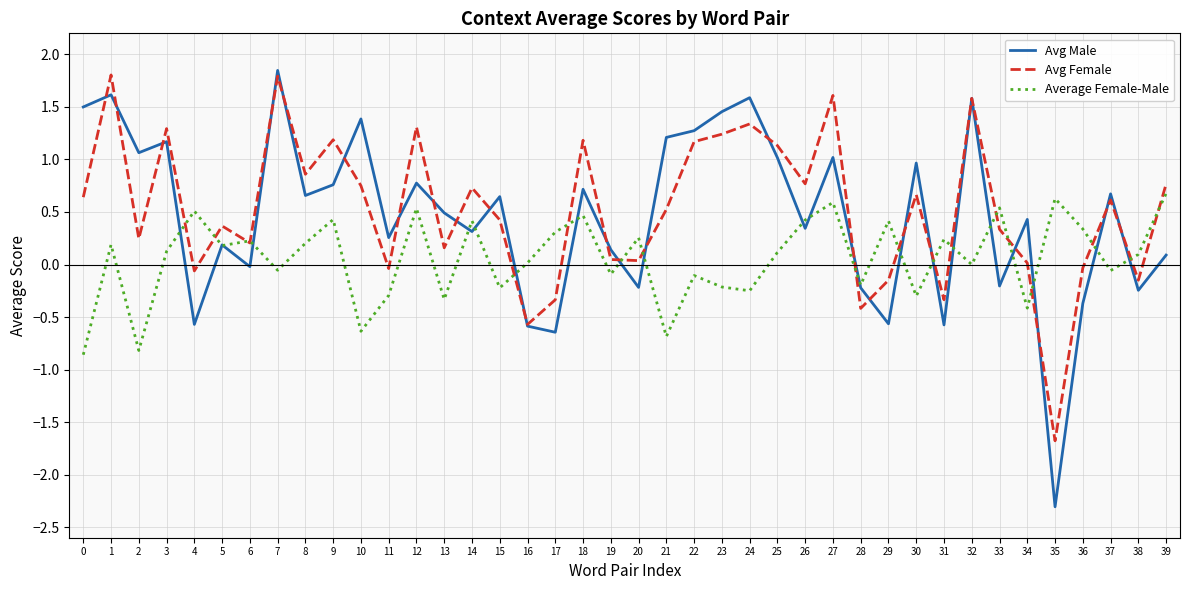

True or false: Average Female-Male has a value of -0.1 at 24.

False